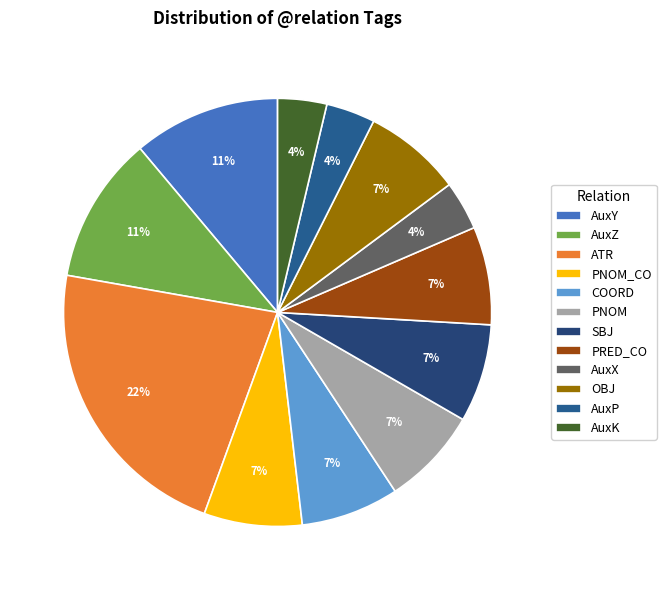

Which category has the smallest portion of the pie?

AuxX